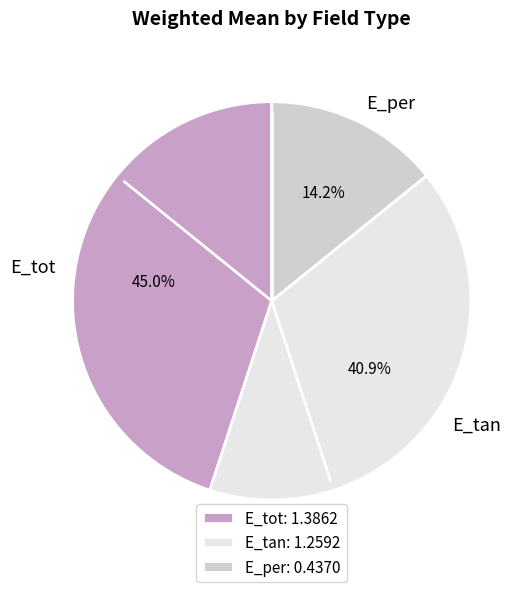

What is the largest slice in the pie chart?

E_tot